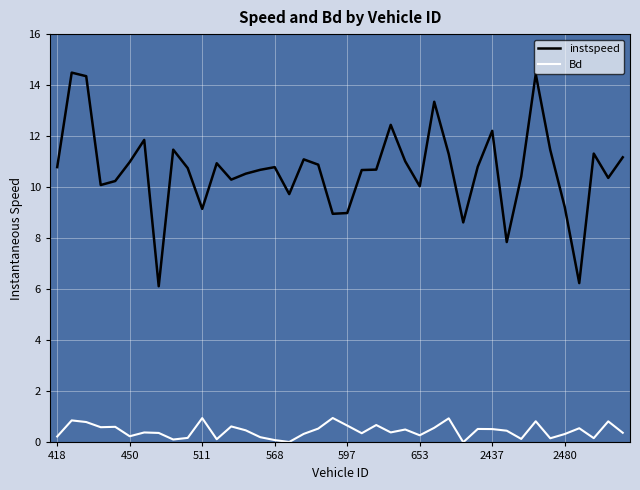

True or false: Bd and instspeed intersect in this chart.

False